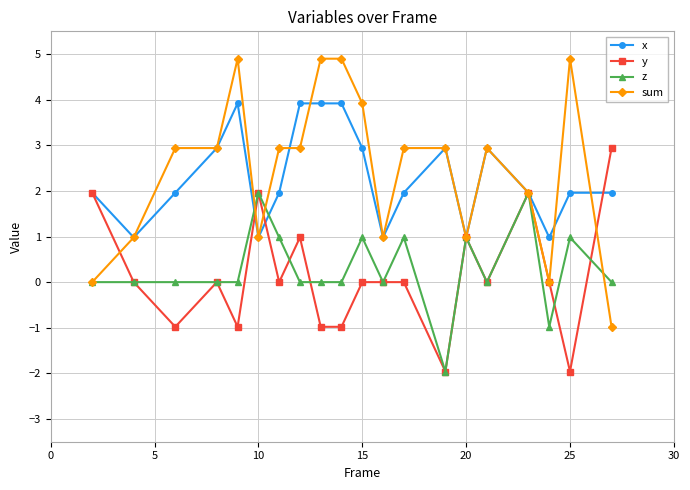

True or false: y has more than 1 points higher than both neighbors.

True